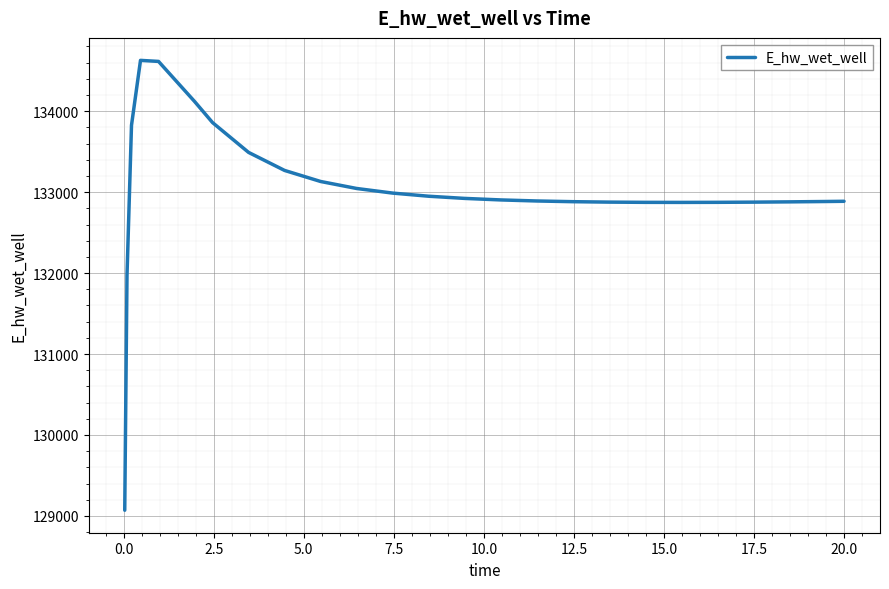

What is the smallest value displayed?

129070.2